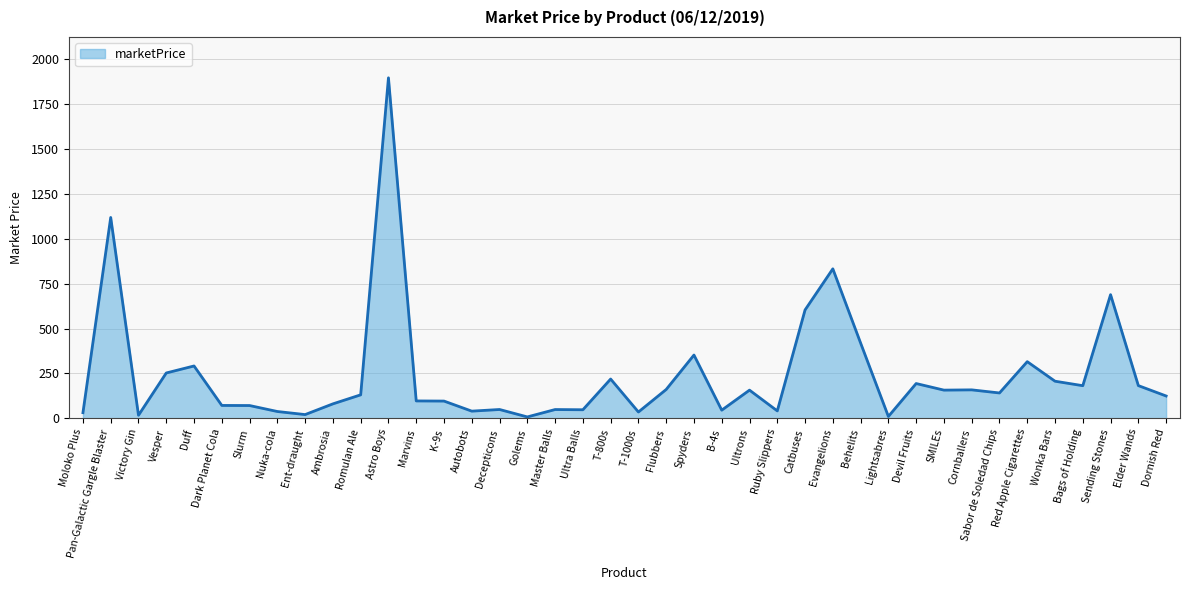

Where is the data nearest to the value 951?

Evangelions